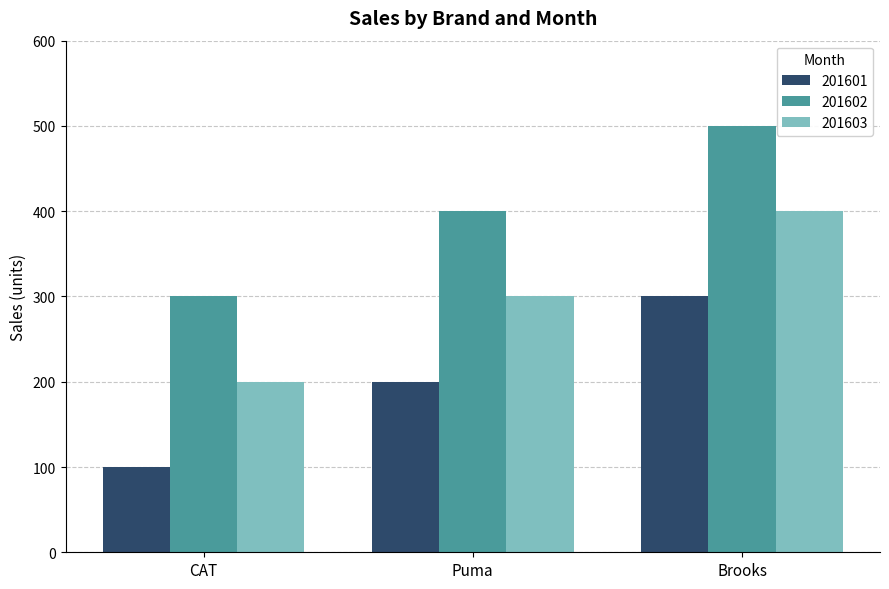

At which category is the sum across all series the highest?

Brooks